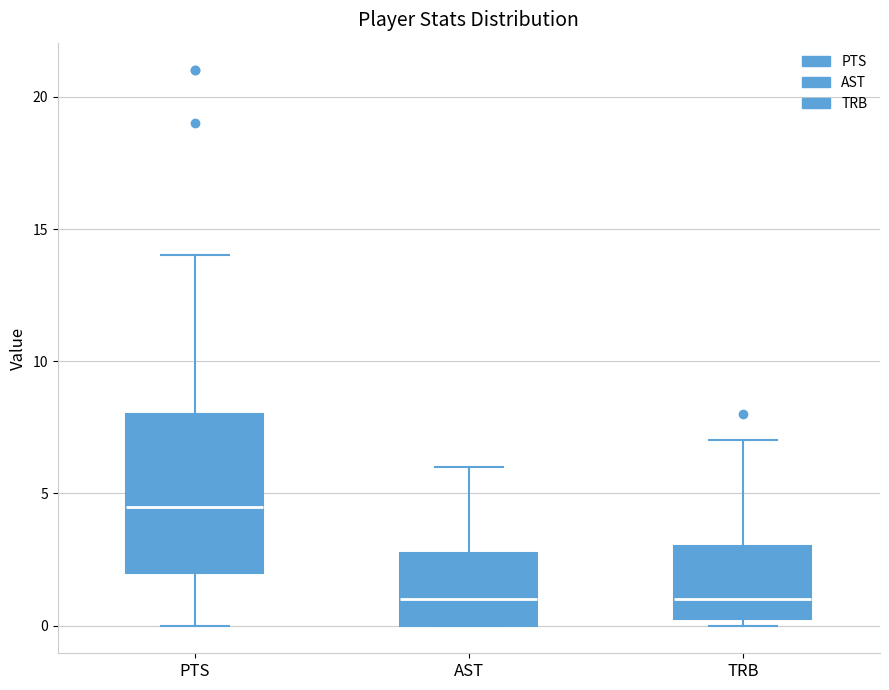

Comparing the boxes themselves (not the whiskers), which one is the tallest?

PTS